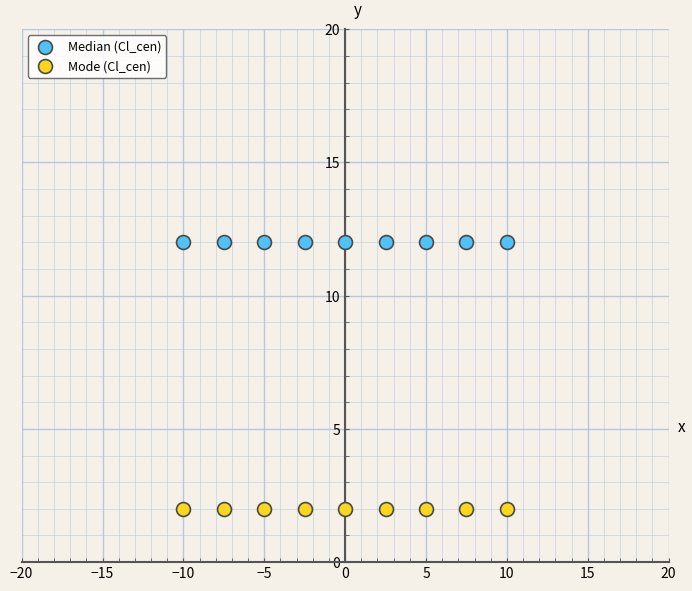

Which series reaches the minimum Y coordinate?

Mode (Cl_cen)